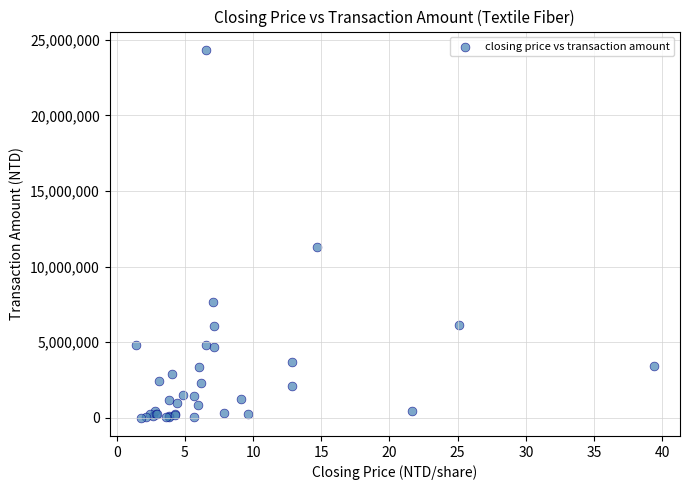

What Y value in the scatter plot is closest to 12172609?

11321340